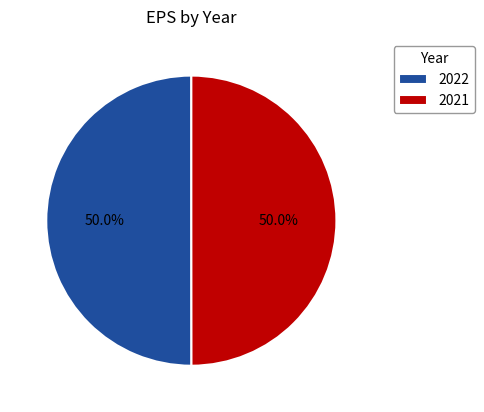

To the nearest percent, what percentage of the pie is 2022?

50%